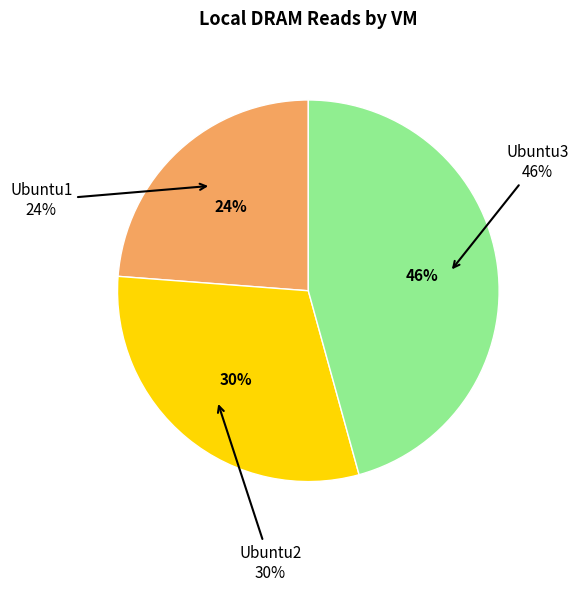

To the nearest percent, what is the combined percentage of Ubuntu2 and Ubuntu3?

76%